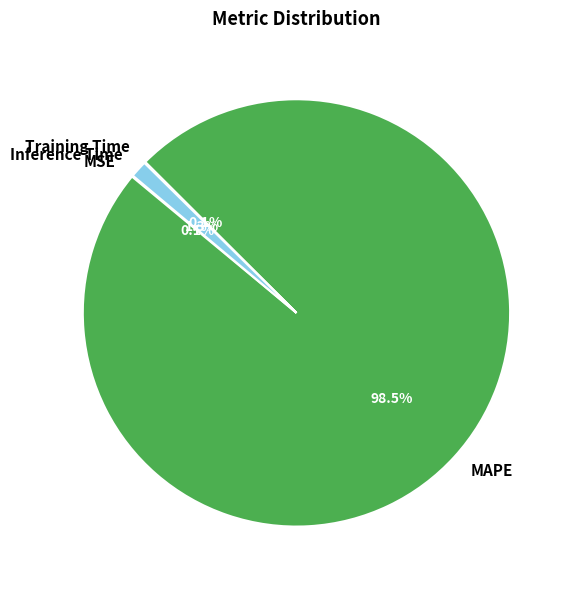

Is there any slice that represents more than half of the pie?

Yes